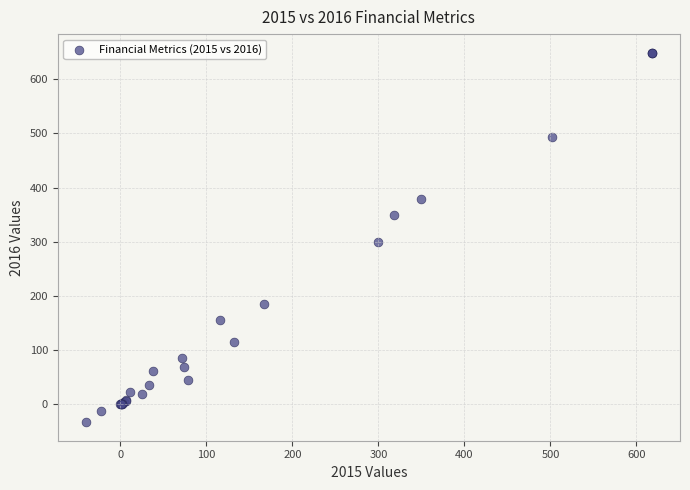

What Y value in the scatter plot is closest to 308?

300.3